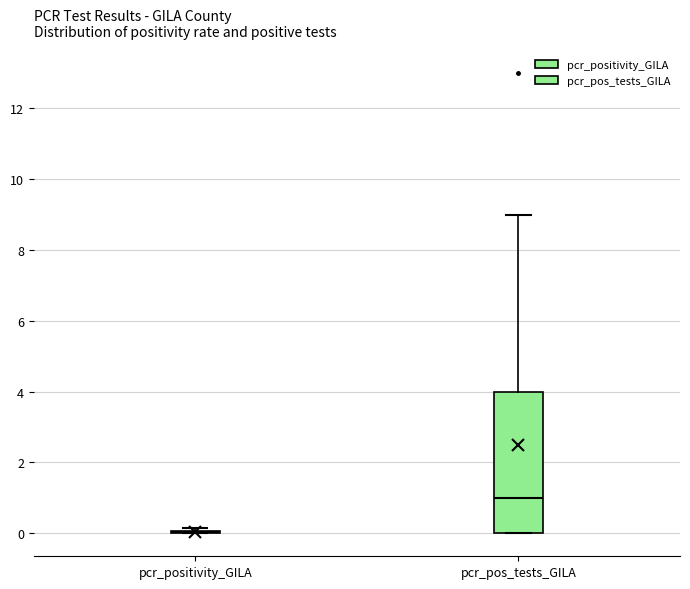

Which box is the tallest, from its lower edge to its upper edge?

pcr_pos_tests_GILA